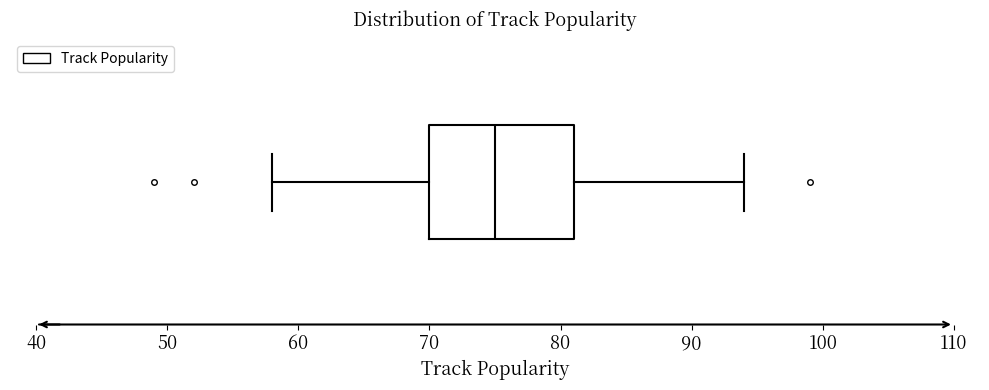

Transcribe this box plot: give where the median line is, the range the box spans, and where the two whiskers end, as read against the x-axis. The values are not printed on the chart, so give them approximately, as read against the axis.

median 75, box 70 to 81, whiskers 58 to 94